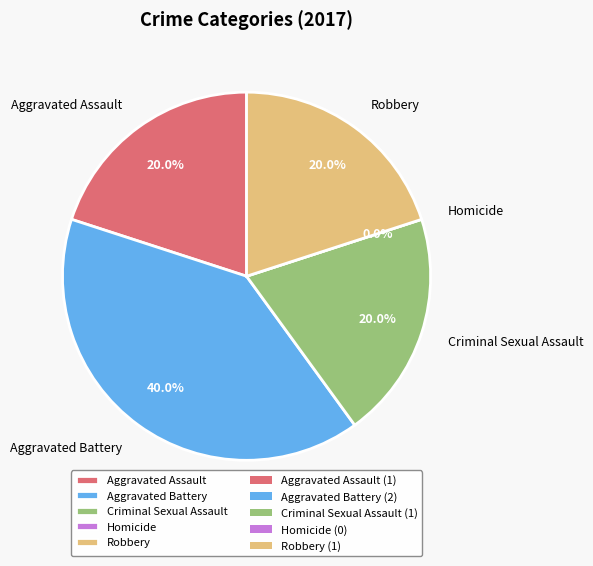

To the nearest percent, what is the difference between the Homicide and Robbery slice percentages?

20%